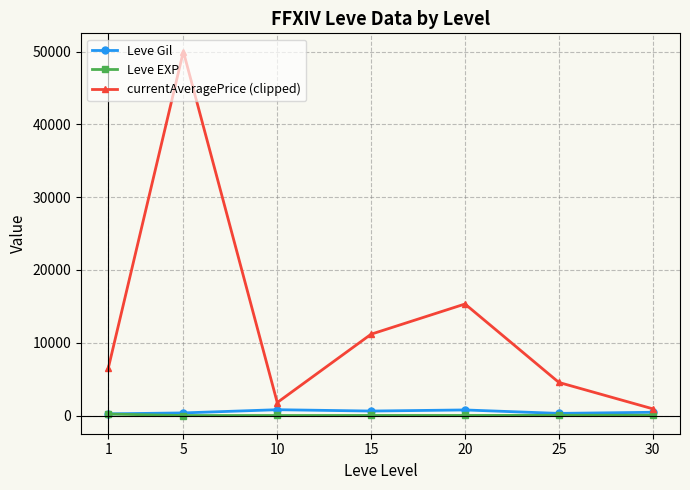

Does the chart have visible grid lines?

Yes